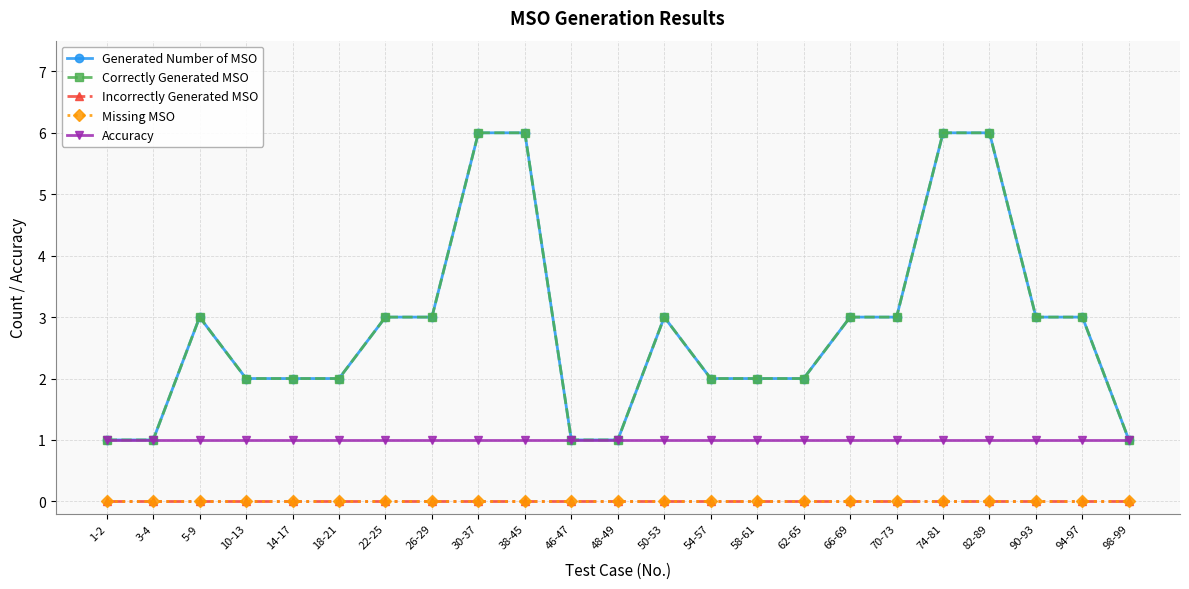

List the series in order of their peak value, lowest first.

Incorrectly Generated MSO, Missing MSO, Accuracy, Generated Number of MSO, Correctly Generated MSO